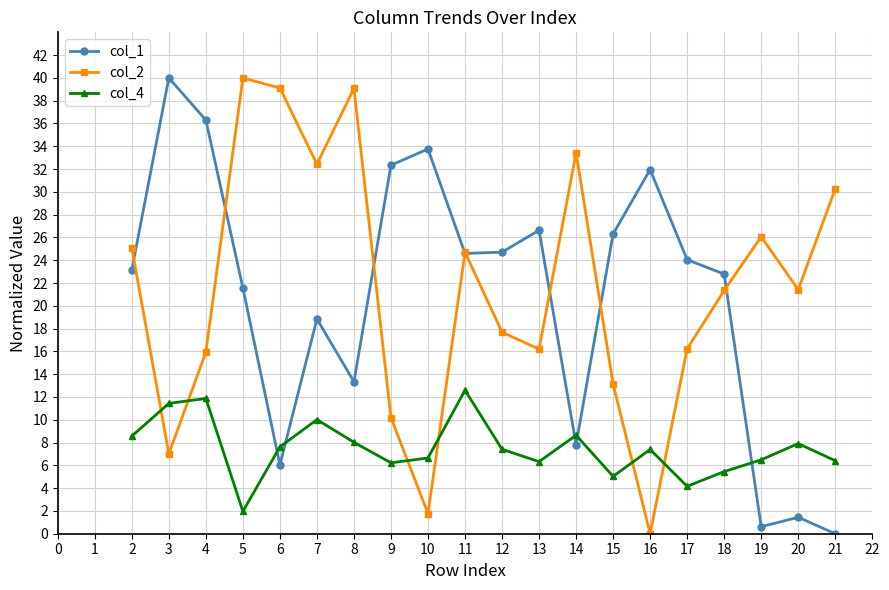

How many lines are shown in the chart?

3